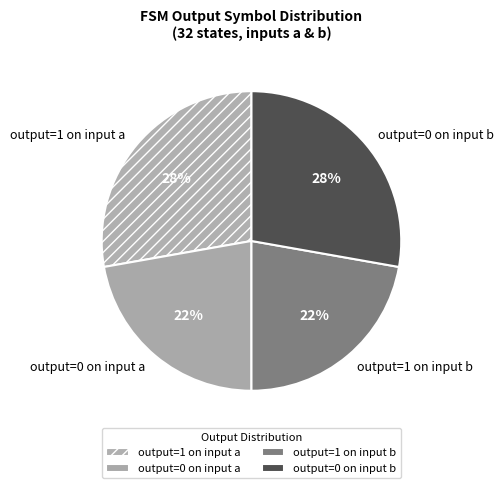

Approximately how many times larger is the value at output=0 on input b compared to output=1 on input b?

1.3